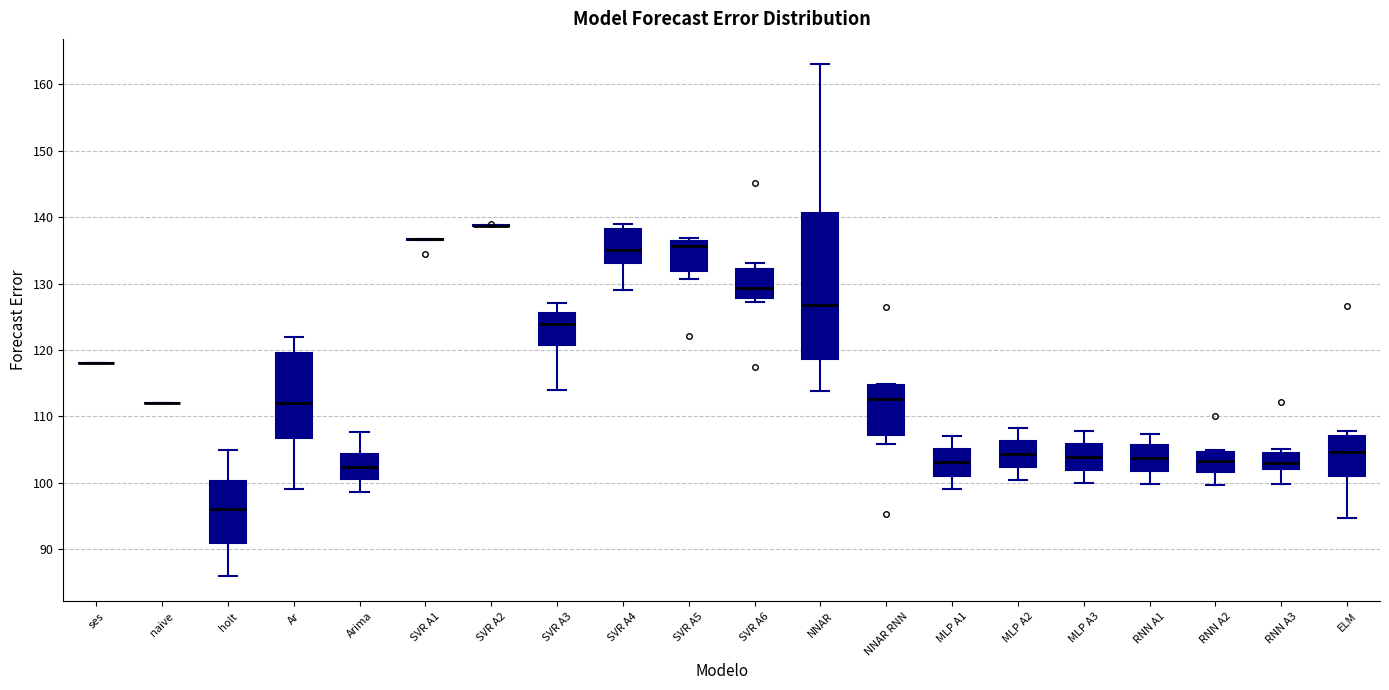

Reading left to right, transcribe this box plot: for each box, give where its median line is, the range the box spans, and where its two whiskers end, as read against the y-axis. The values are not printed on the chart, so give them approximately, as read against the axis.

ses: box collapsed to a line at 118, whiskers 118 to 118
naive: box collapsed to a line at 112, whiskers 112 to 112
holt: median 96, box 91 to 100, whiskers 86 to 105
Ar: median 112, box 107 to 120, whiskers 99 to 122
Arima: median 102, box 101 to 104, whiskers 99 to 108
SVR A1: box collapsed to a line at 137, whiskers 137 to 137
SVR A2: box collapsed to a line at 139, whiskers 139 to 139
SVR A3: median 124, box 121 to 126, whiskers 114 to 127
SVR A4: median 135, box 133 to 138, whiskers 129 to 139
SVR A5: median 136 (just below the box's upper edge), box 132 to 136, whiskers 131 to 137
SVR A6: median 129, box 128 to 132, whiskers 127 to 133
NNAR: median 127, box 119 to 141, whiskers 114 to 163
NNAR RNN: median 113, box 107 to 115, whiskers 106 to 115
MLP A1: median 103, box 101 to 105, whiskers 99 to 107
MLP A2: median 104, box 102 to 106, whiskers 100 to 108
MLP A3: median 104, box 102 to 106, whiskers 100 to 108
RNN A1: median 104, box 102 to 106, whiskers 100 to 107
RNN A2: median 103, box 102 to 105, whiskers 100 to 105
RNN A3: median 103, box 102 to 105, whiskers 100 to 105 (just above the box's upper edge)
ELM: median 105, box 101 to 107, whiskers 95 to 108